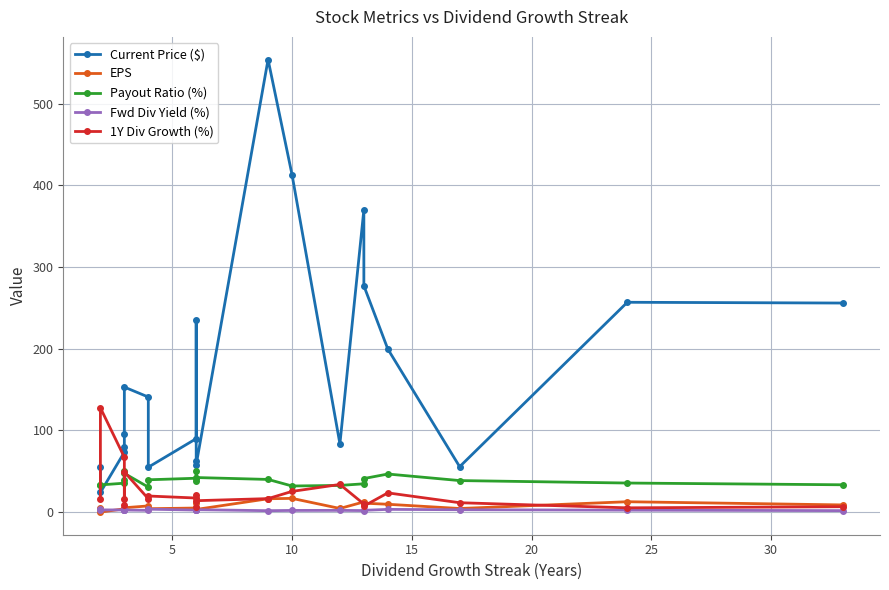

How many interior local peaks does the Fwd Div Yield (%) series have?

5